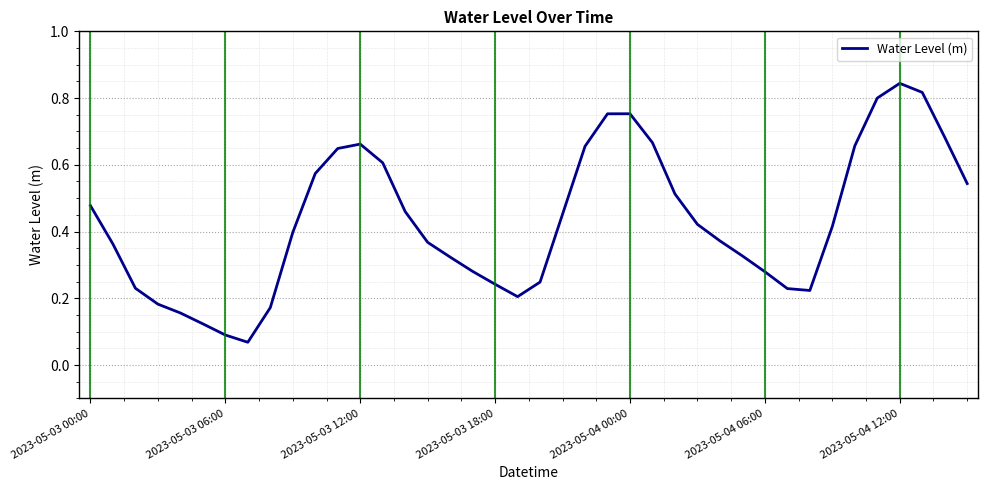

Where is the first local minimum?

7